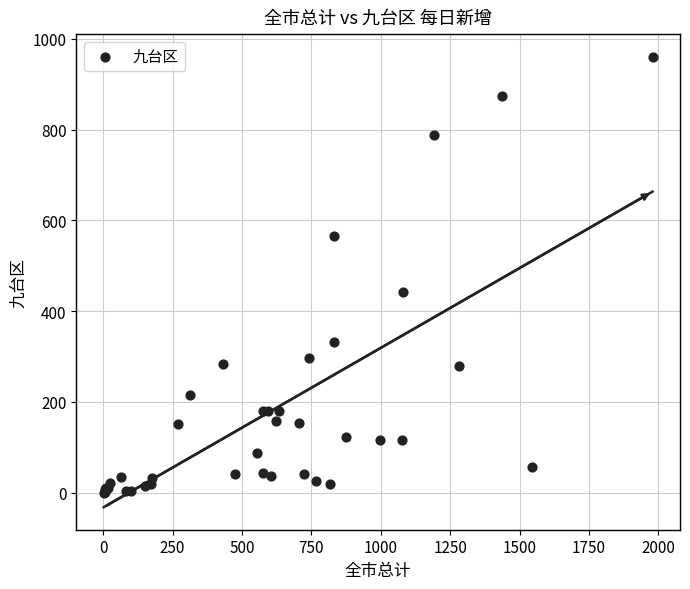

What Y value in the scatter plot is closest to 480?

443